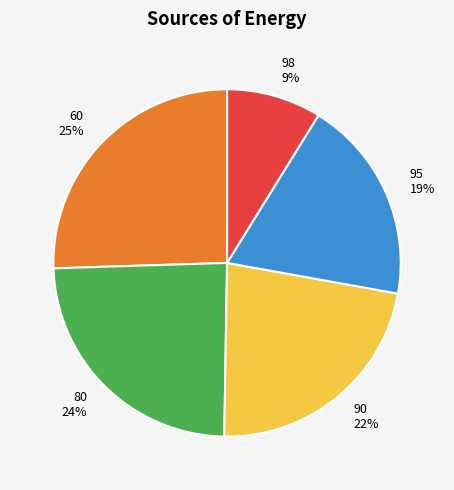

To the nearest percent, what is the difference between the 80 24% and 95 19% slice percentages?

5%